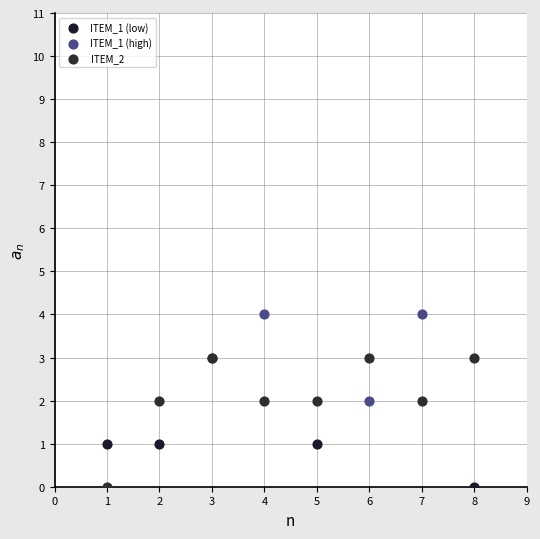

What are all the series names shown in the legend?

ITEM_1 (low), ITEM_1 (high), ITEM_2